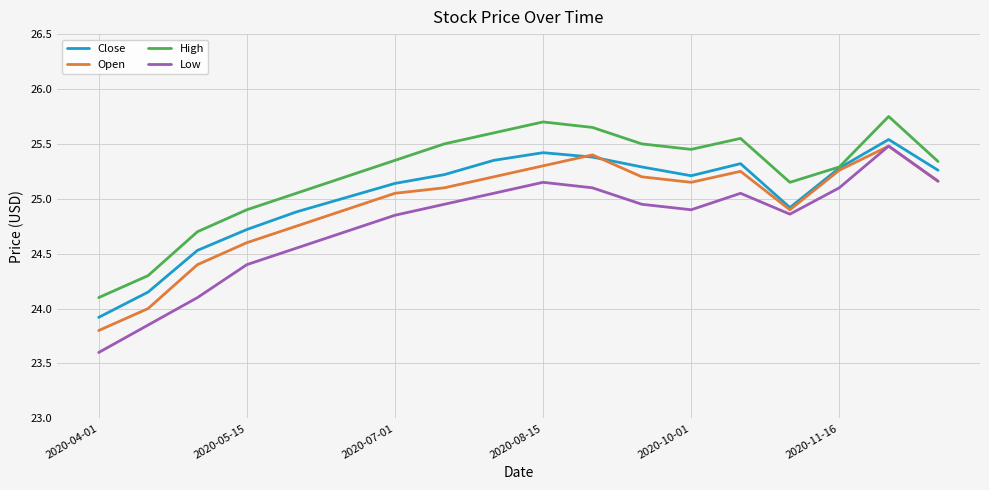

What is the smallest value displayed?

23.6